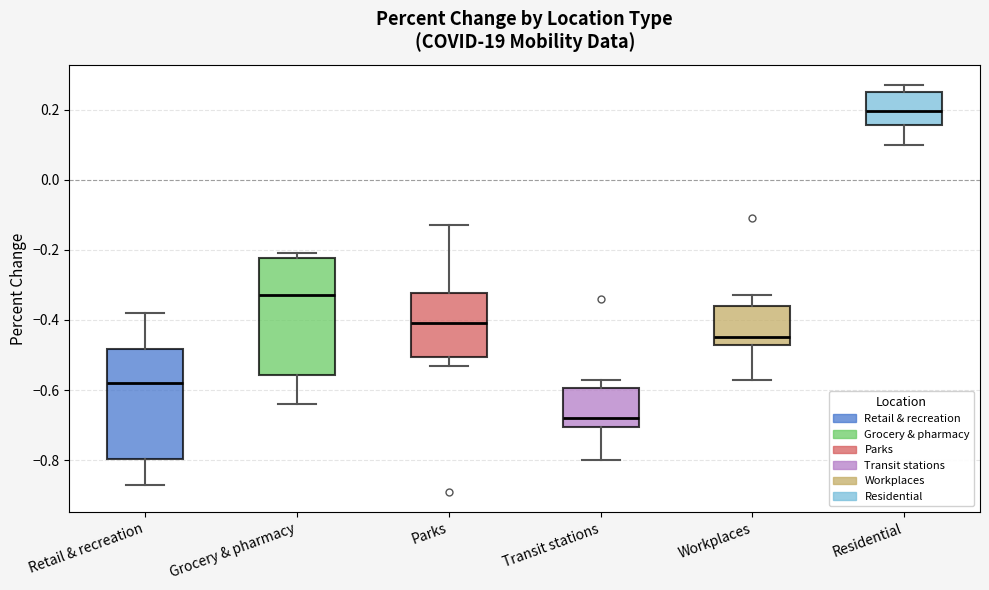

Which box has the lowest median line?

Transit stations